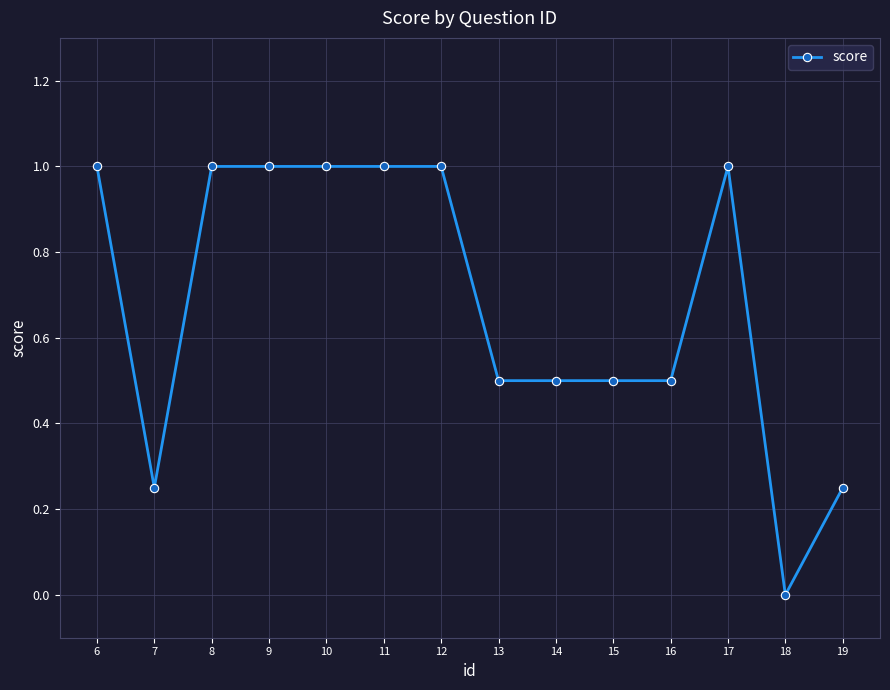

True or false: the data shows 1.0 at 10.

True